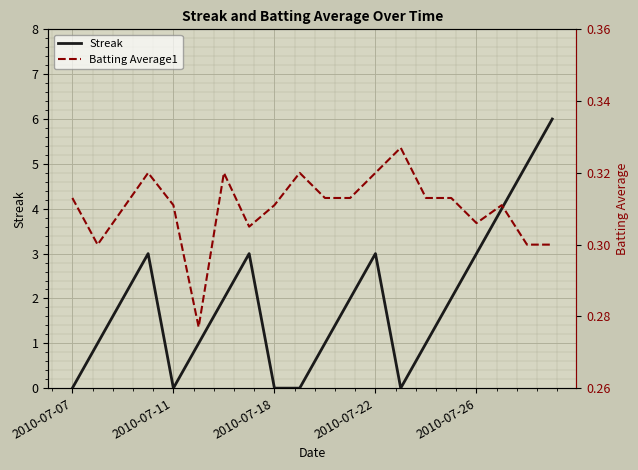

Which category has the highest value across all series?

19